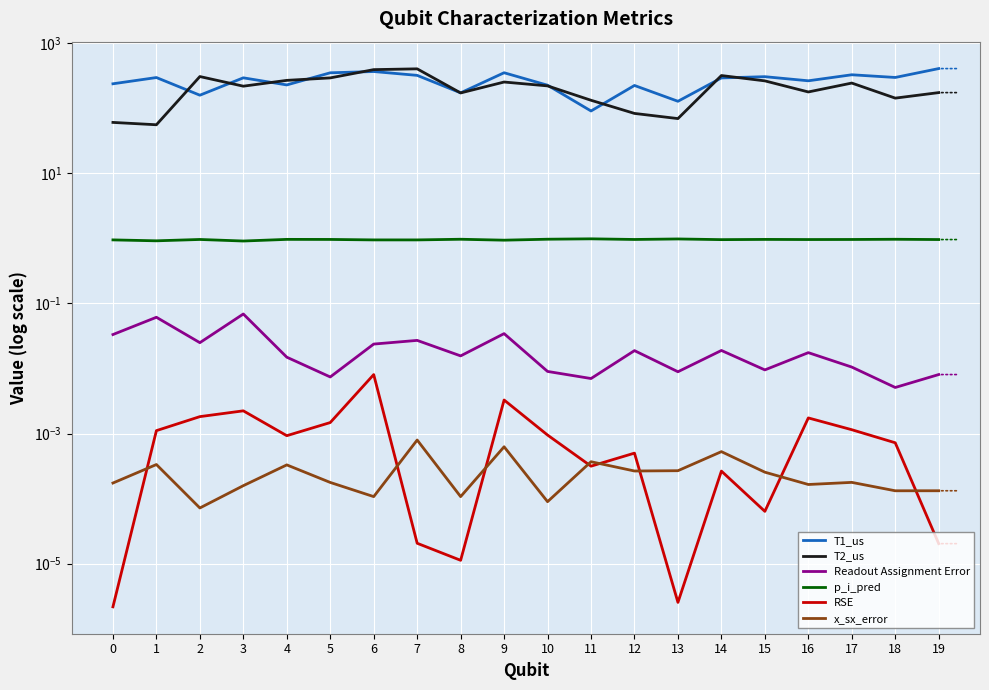

Read the T2_us value at 5.

292.3